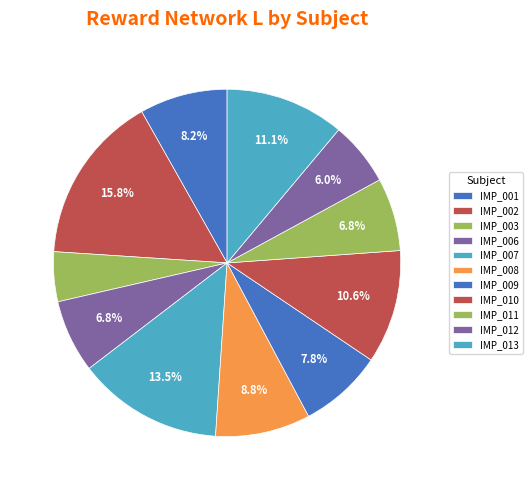

How many slices are in this pie chart?

11